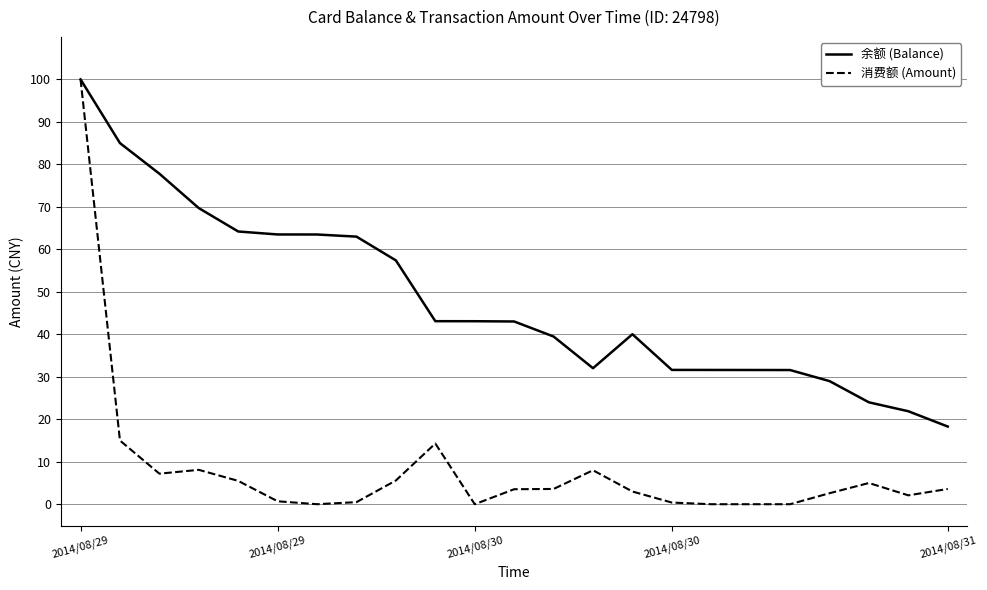

Which series has the largest total across all categories?

余额 (Balance)